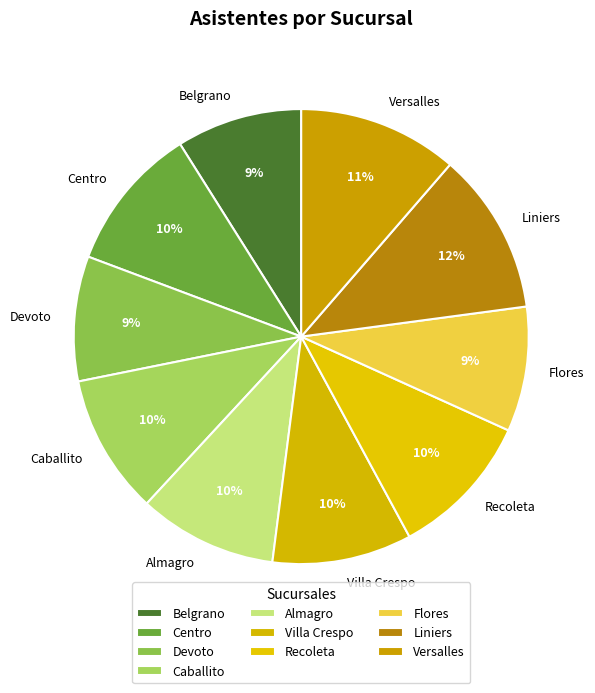

Approximately how many times larger is the value at Villa Crespo compared to Almagro?

1.0